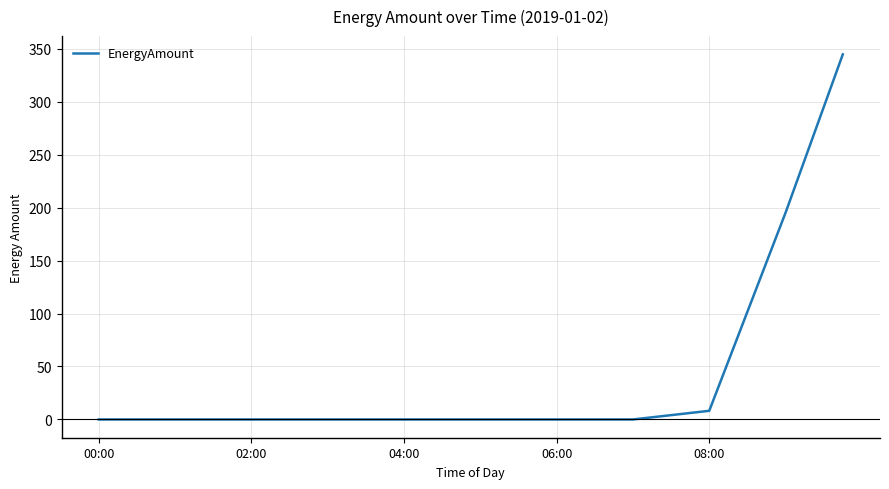

What is the greatest value displayed?

344.5